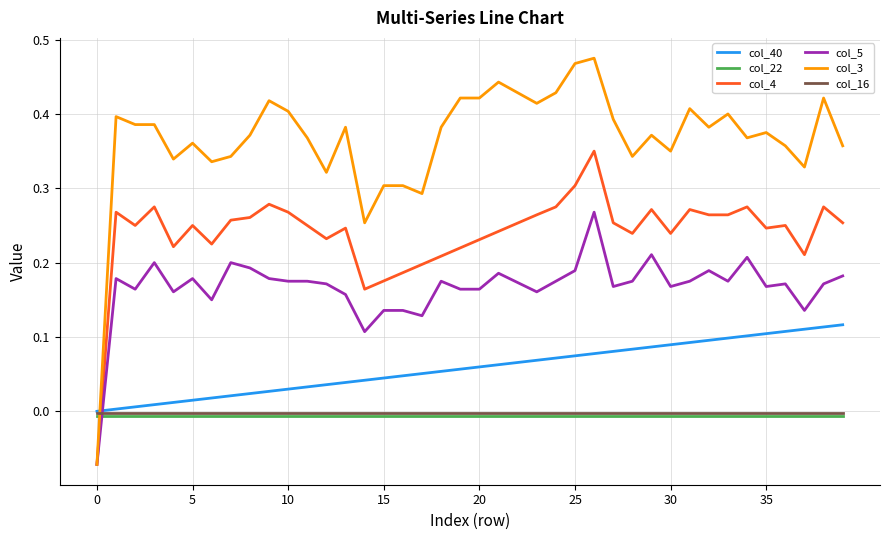

Which series has the largest total across all categories?

col_3